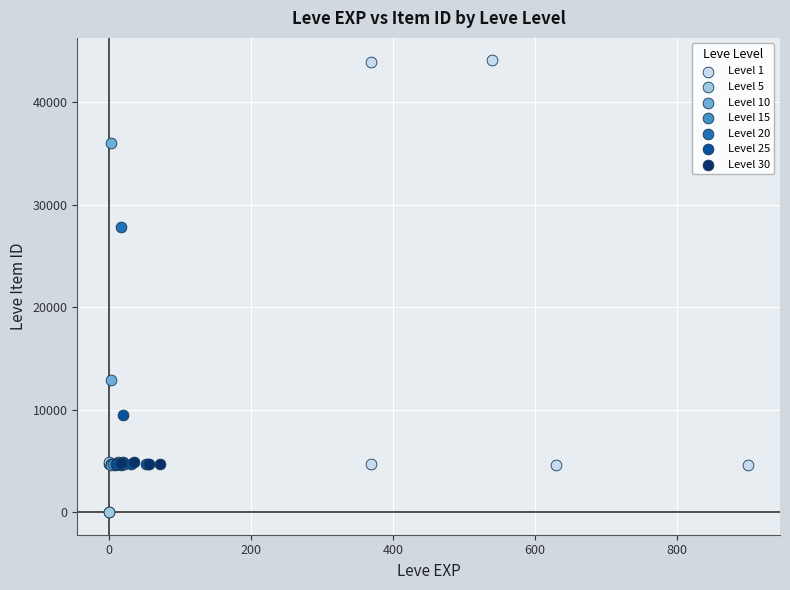

Which series has the largest Y range (max minus min)?

Level 1